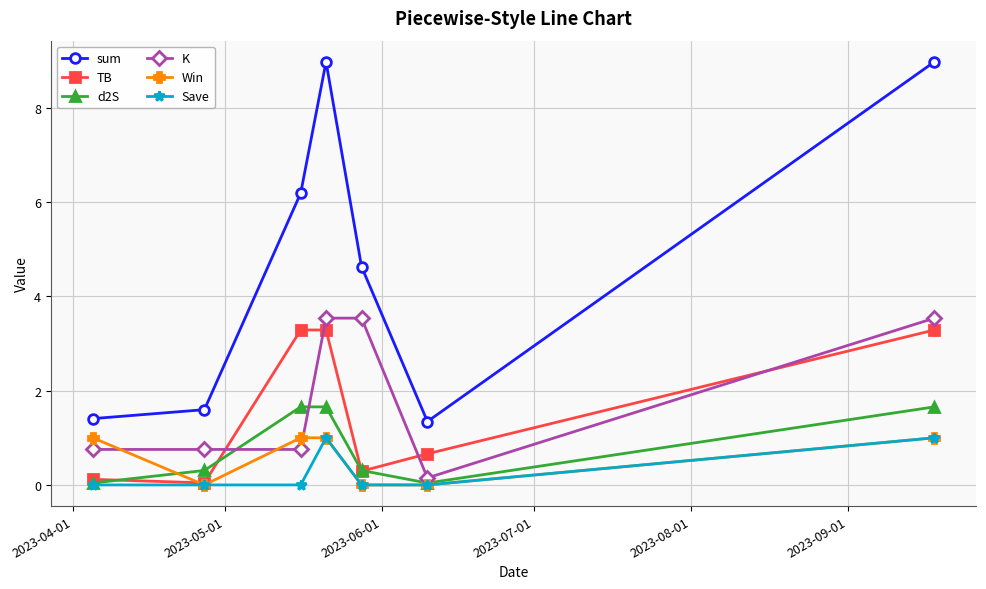

What is the highest value of the TB series?

3.3